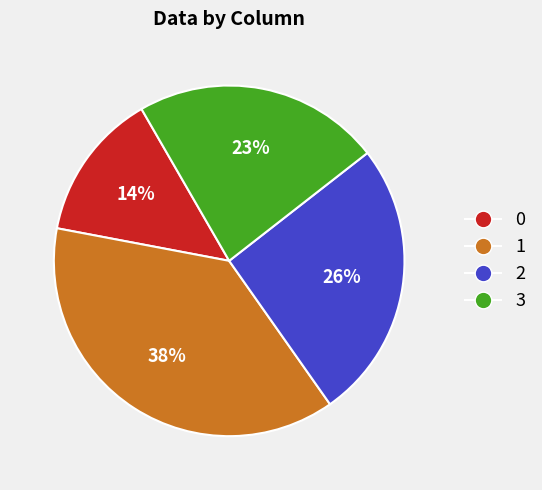

Is it true that 0 is 1% of the pie?

False